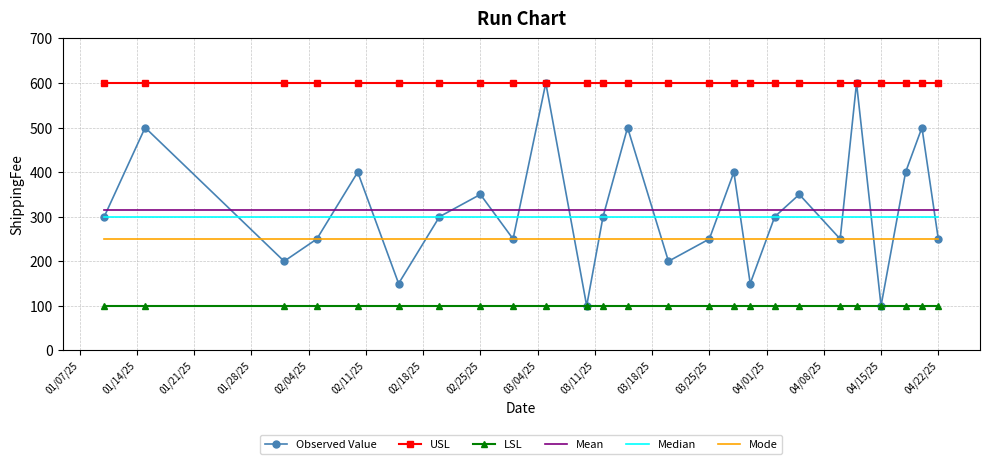

True or false: Mean and USL cross at least once.

False